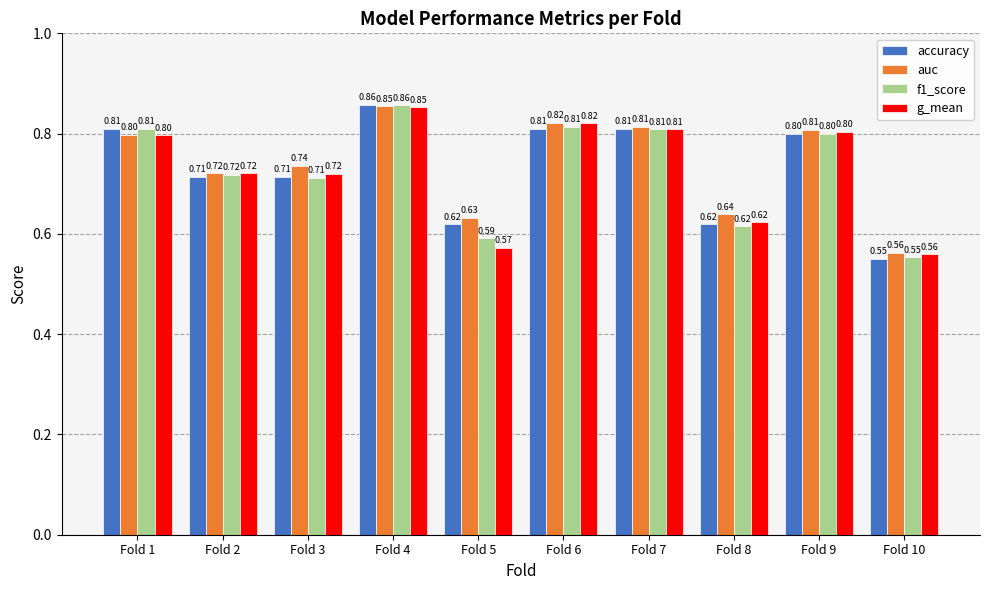

At which category is the sum across all series the highest?

Fold 4